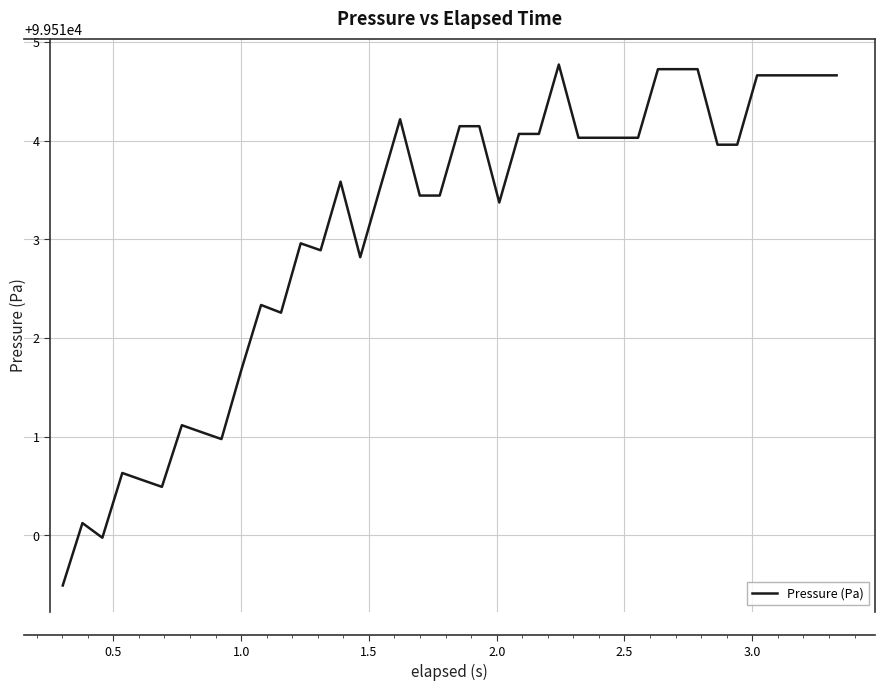

What is the difference between the maximum and minimum values?

5.3